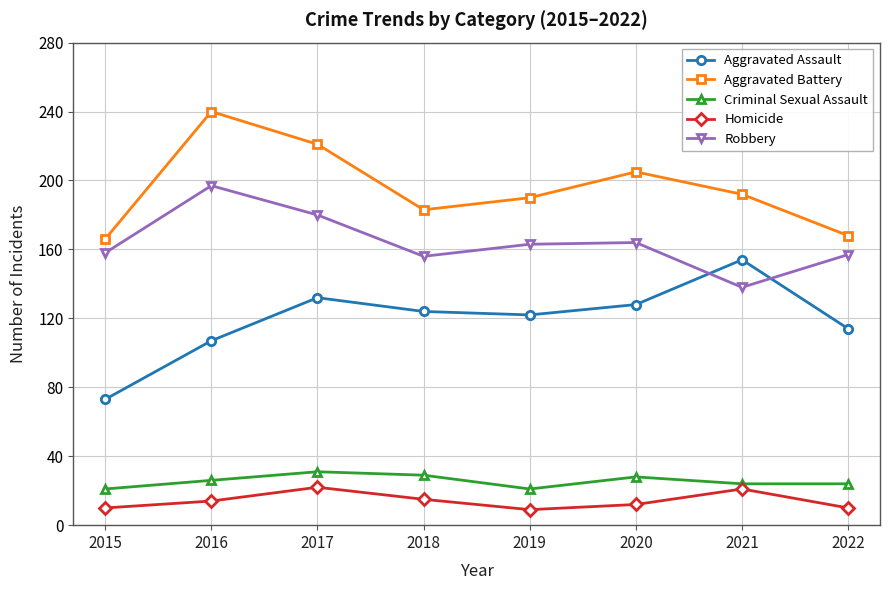

Is this an area chart (filled region under the line)?

No